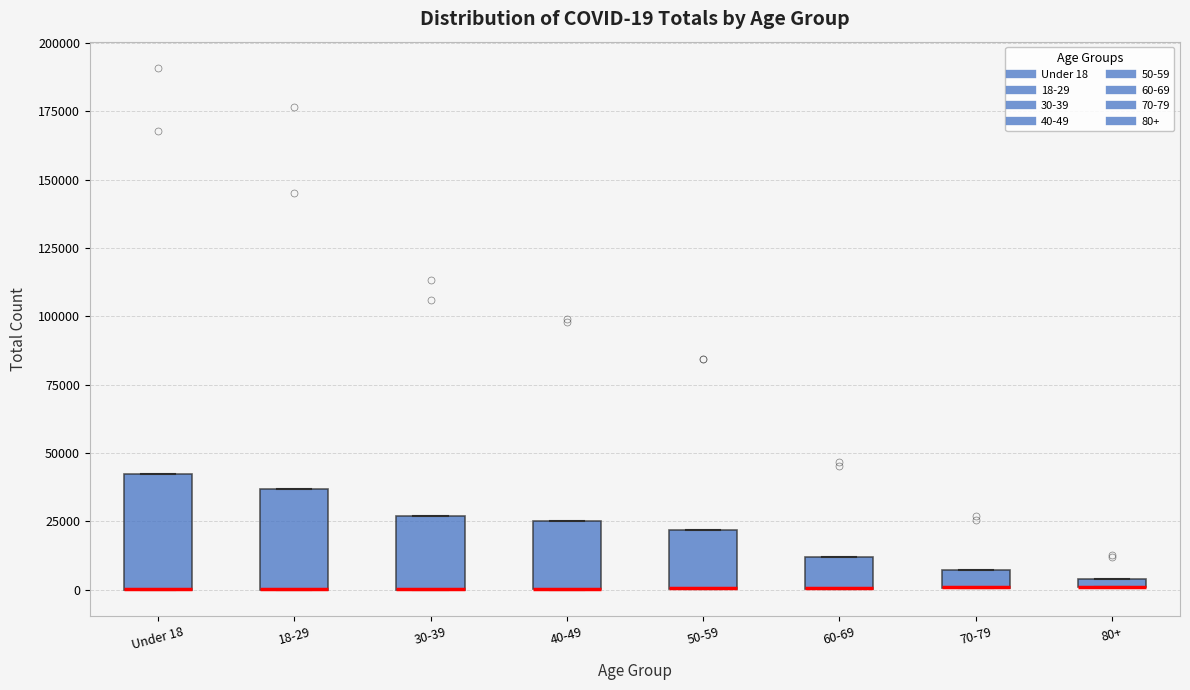

Which box is the tallest, from its lower edge to its upper edge?

Under 18